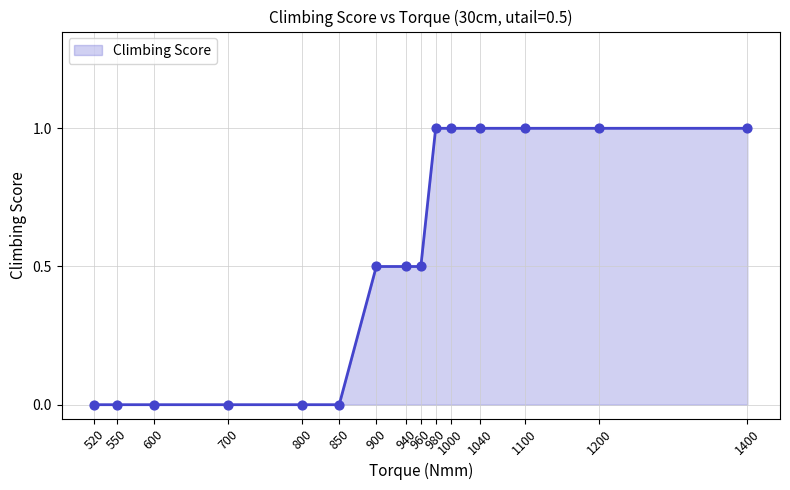

Which has a higher value, 1040 or 900?

1040